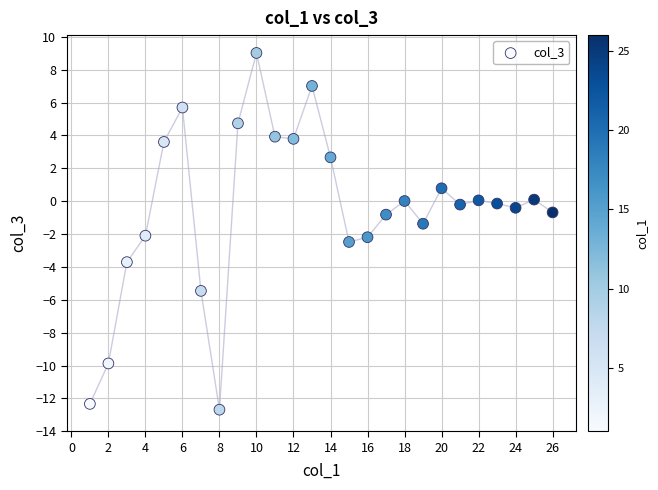

What is the range of X values (max minus min)?

25.0